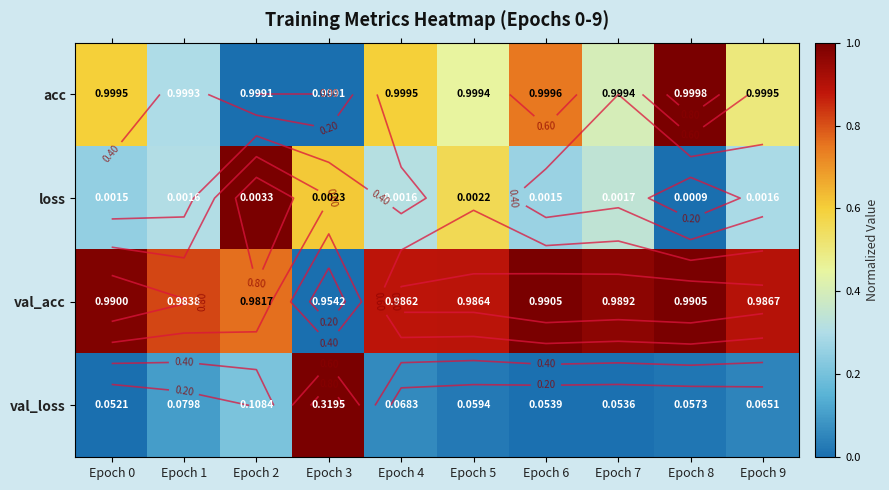

What is the total value across all series at Epoch 0?

1.8